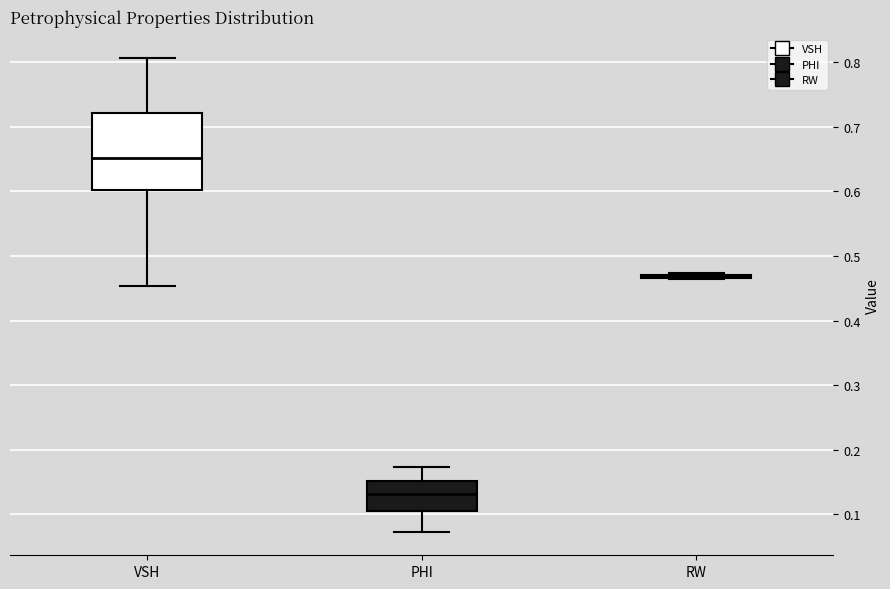

Reading left to right, transcribe this box plot: for each box, give where its median line is, the range the box spans, and where its two whiskers end, as read against the y-axis. The values are not printed on the chart, so give them approximately, as read against the axis.

VSH: median 0.65, box 0.60 to 0.72, whiskers 0.45 to 0.81
PHI: median 0.13, box 0.11 to 0.15, whiskers 0.07 to 0.17
RW: box collapsed to a line at 0.47, whiskers 0.46 to 0.47